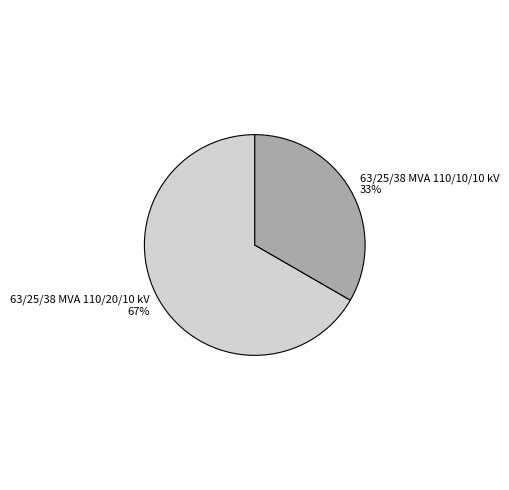

Rank the categories by value from highest to lowest.

63/25/38 MVA 110/20/10 kV, 63/25/38 MVA 110/10/10 kV